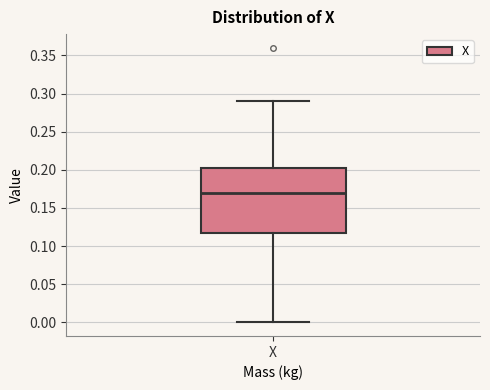

Where is the lower edge of the box for X on the y-axis? The values are not printed on the chart, so give them approximately, as read against the axis.

0.120